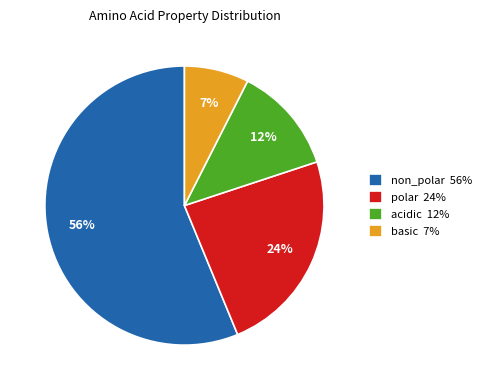

True or false: basic accounts for 7% of the total.

True